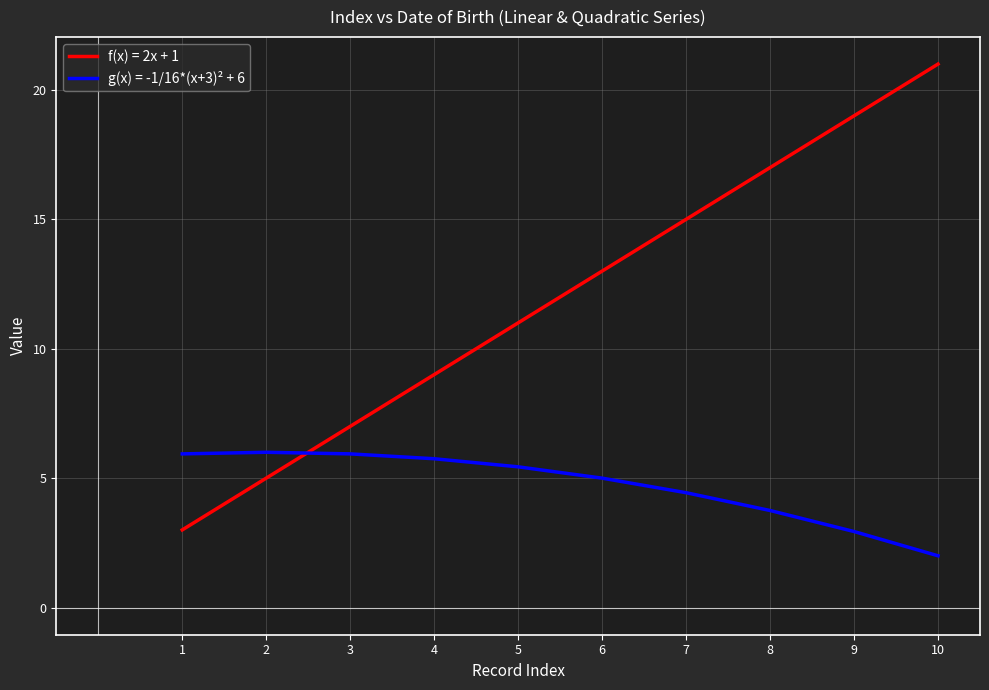

The f(x) = 2x + 1 series shows 19.0 at 9. True or false?

True